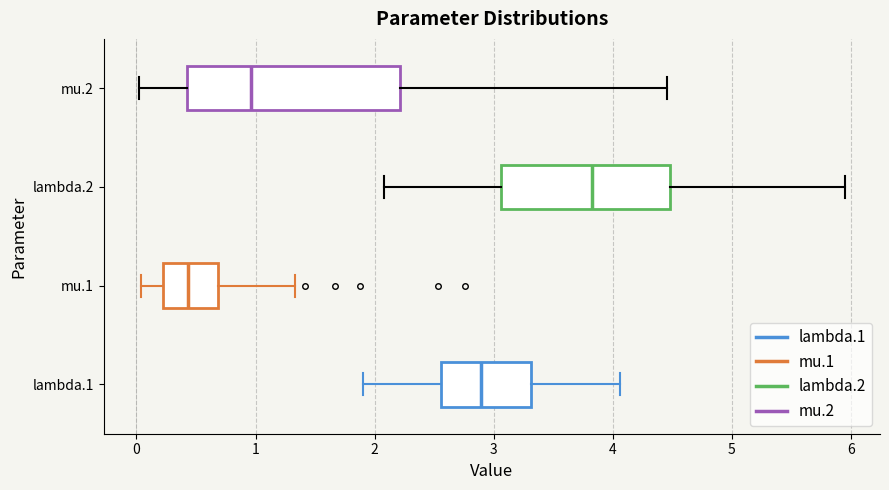

Which box has the furthest to the right median line?

lambda.2